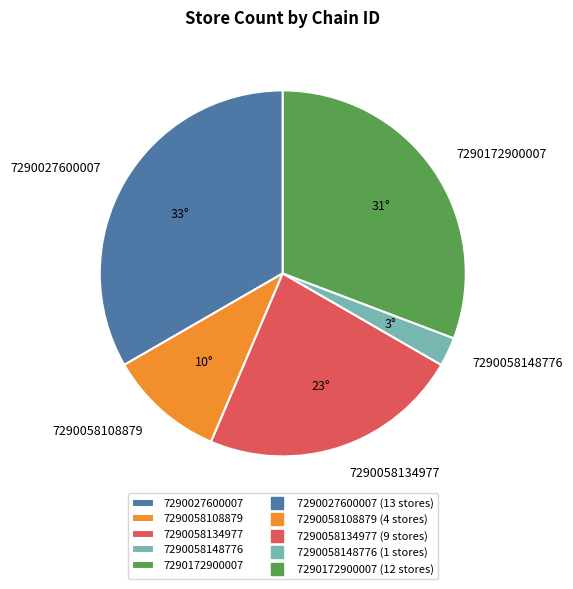

Do 7290058108879 and 7290058134977 together represent more than half of the pie?

No